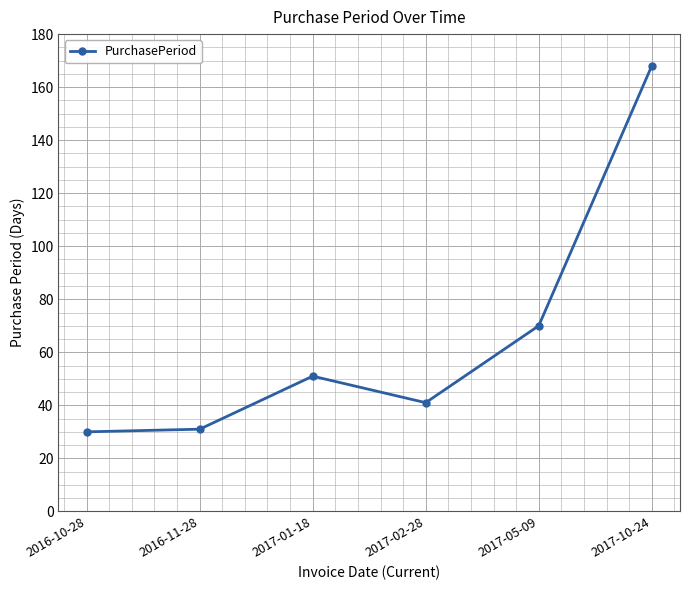

Reading left to right, extract all data points from this chart.

2016-10-28=30	2016-11-28=31	2017-01-18=51	2017-02-28=41	2017-05-09=70	2017-10-24=168